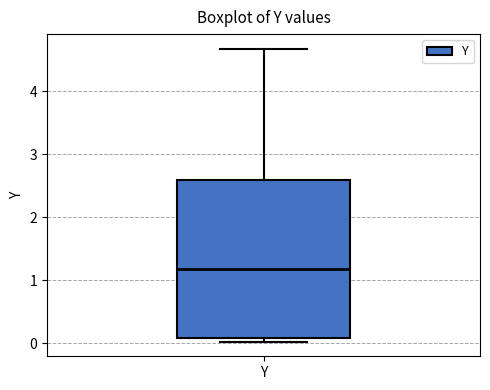

Read this box plot against the y-axis: the position of the median line, the range covered by the box, and the ends of both whiskers. The values are not printed on the chart, so give them approximately, as read against the axis.

median 1.2, box 0.1 to 2.6, whiskers 0.0 to 4.7